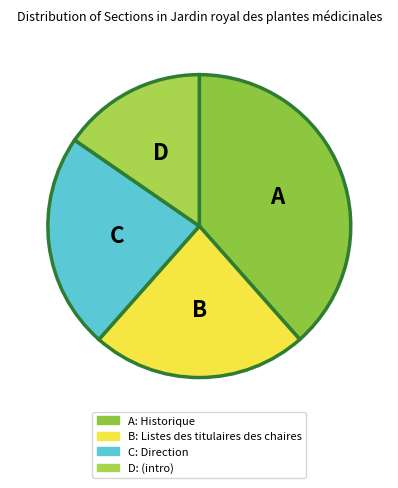

Count the number of slices in the pie.

4